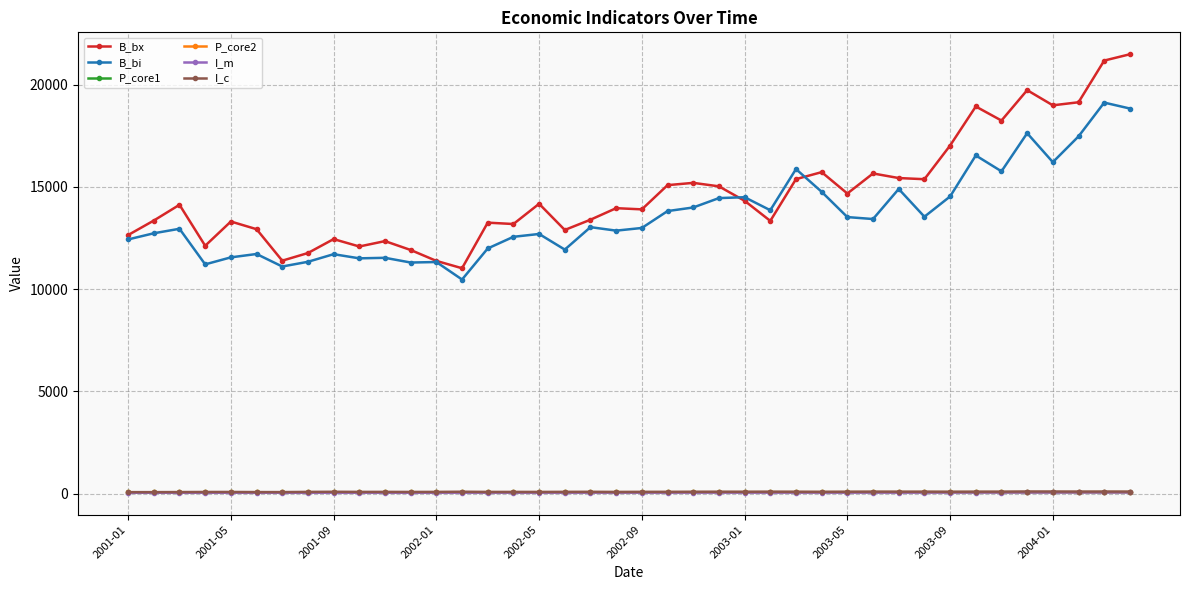

Which series has the largest range (max minus min)?

B_bx